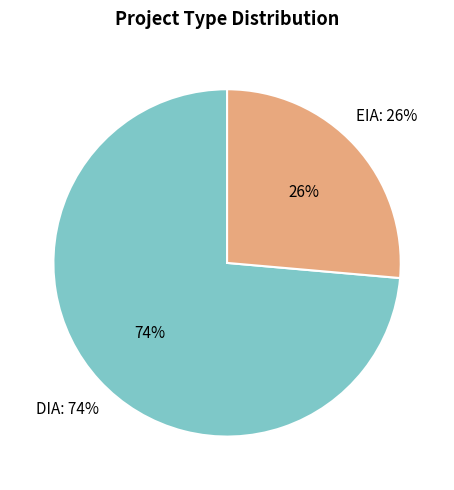

Is it true that EIA is 26% of the pie?

True